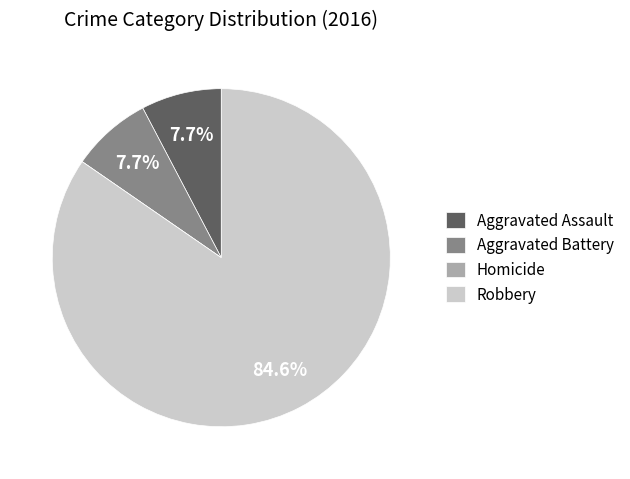

Which slice is the largest?

Robbery